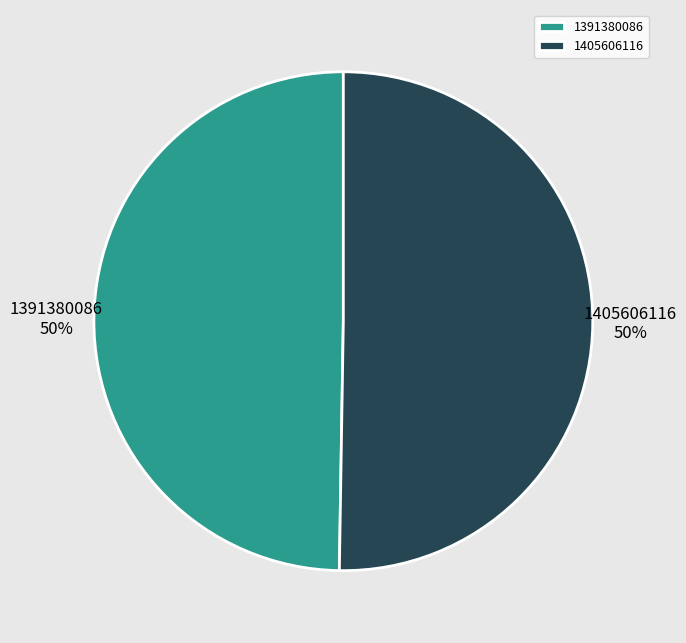

To the nearest percent, what is the average slice percentage?

50%